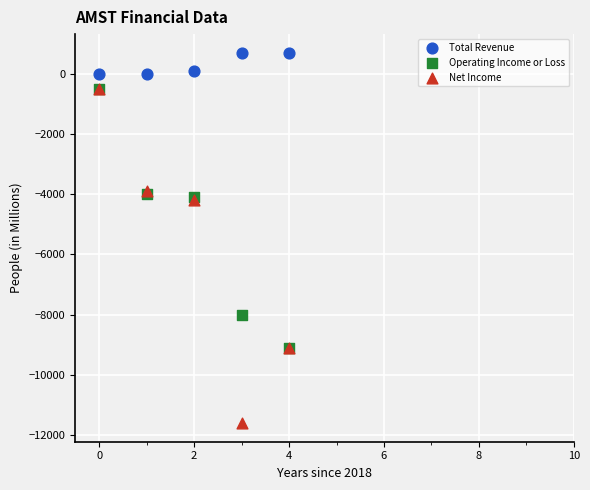

What are all the series names shown in the legend?

Total Revenue, Operating Income or Loss, Net Income